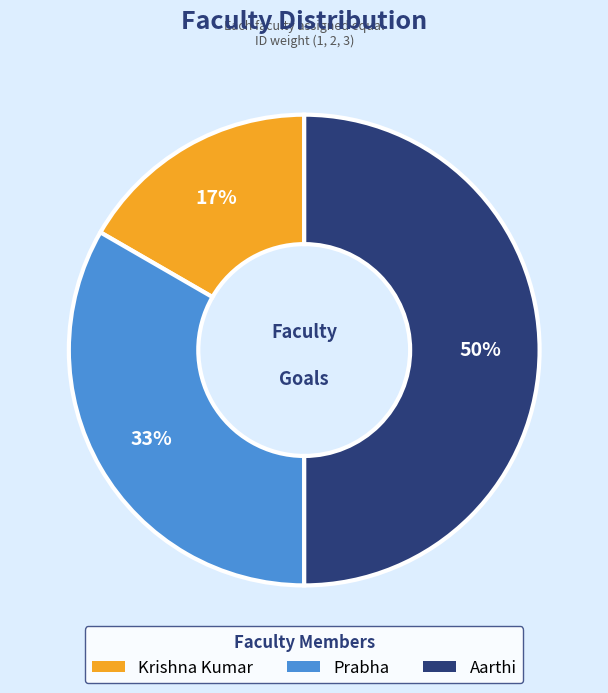

Between Prabha and Krishna Kumar, which is larger?

Prabha